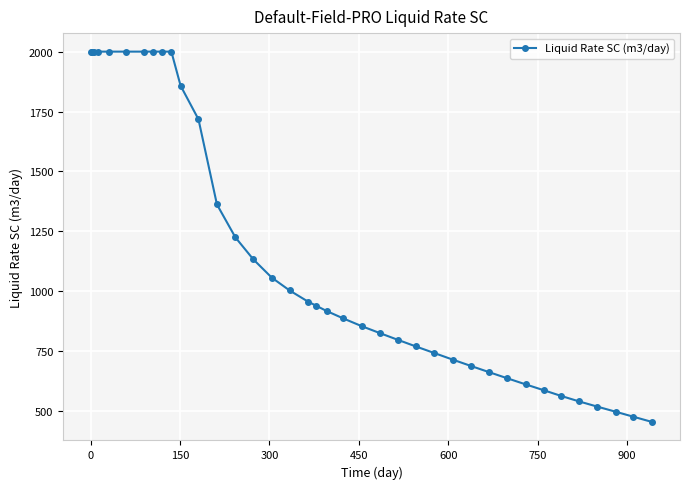

What is the difference between the maximum and second lowest values?

1524.1